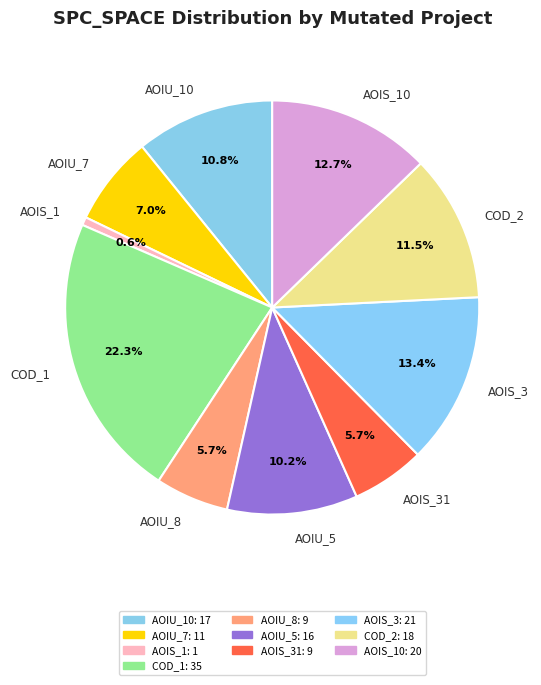

Approximately how many times larger is the value at COD_1 compared to AOIU_10?

2.1